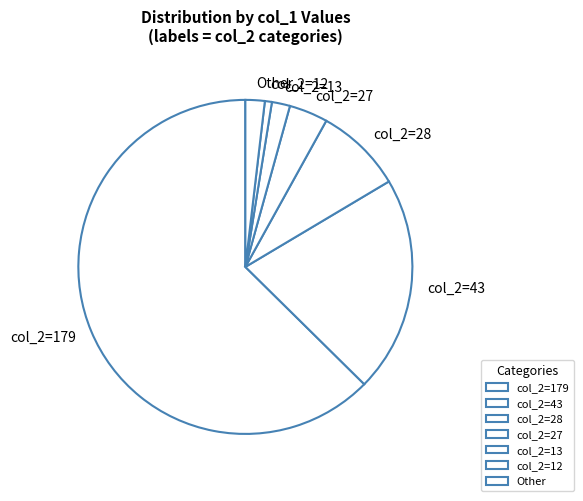

Which slice represents more than half of the pie?

col_2=179